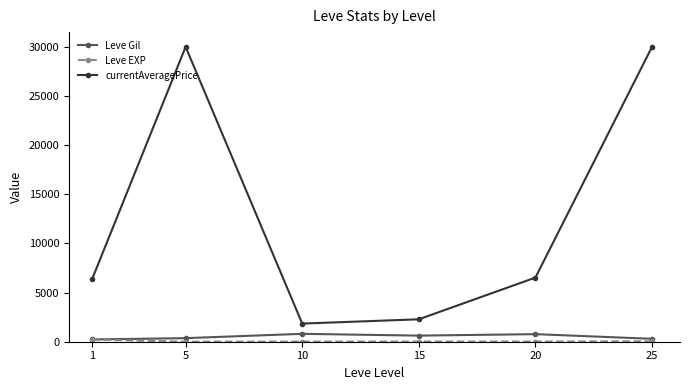

True or false: Leve Gil and currentAveragePrice intersect in this chart.

False